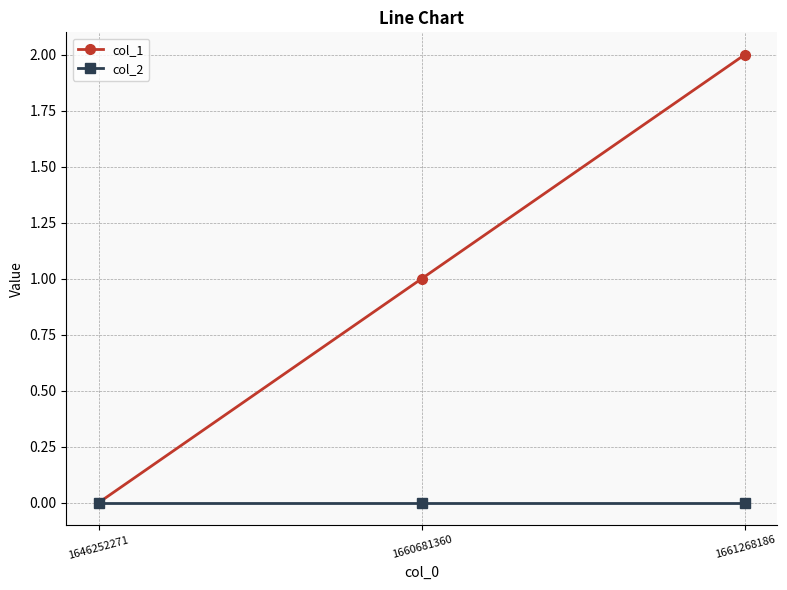

Is it true that col_2 equals 0 at 1661268186?

True